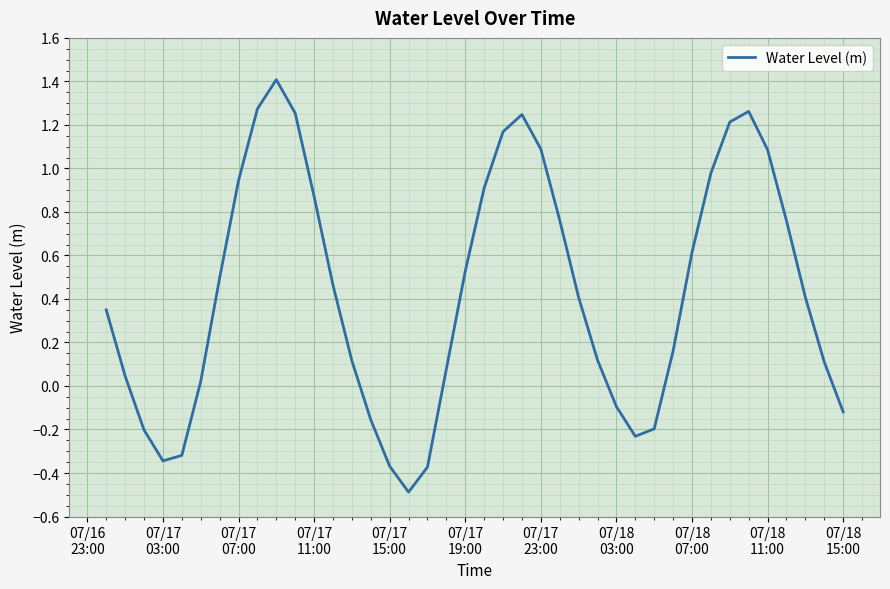

What is the minimum value shown in the chart?

-0.5